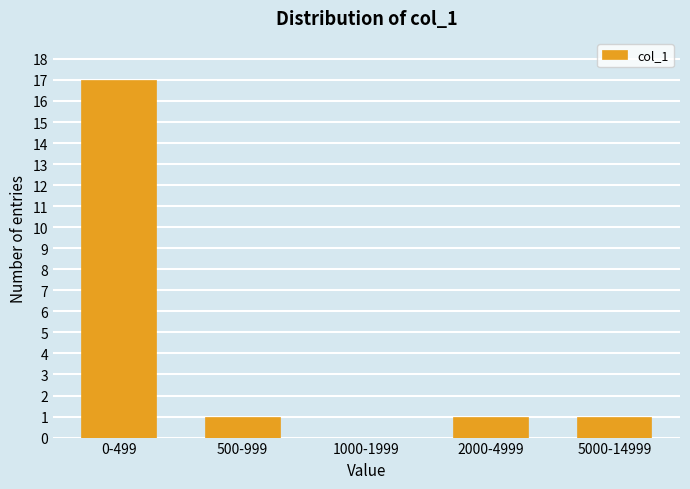

Reading left to right, what are all the values shown in this chart?

0-499=17	500-999=1	1000-1999=0	2000-4999=1	5000-14999=1